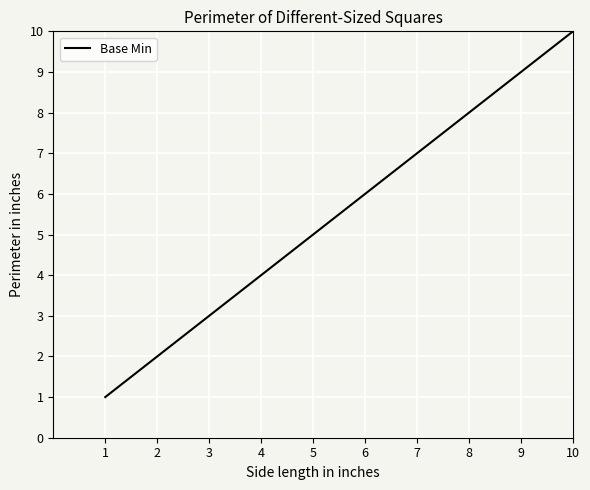

Is this an area chart (filled region under the line)?

No